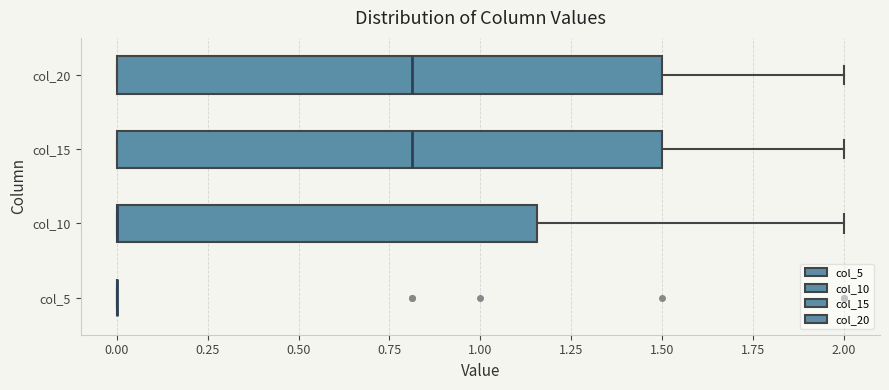

Where does the median line of the box for col_15 sit on the x-axis? The values are not printed on the chart, so give them approximately, as read against the axis.

0.80